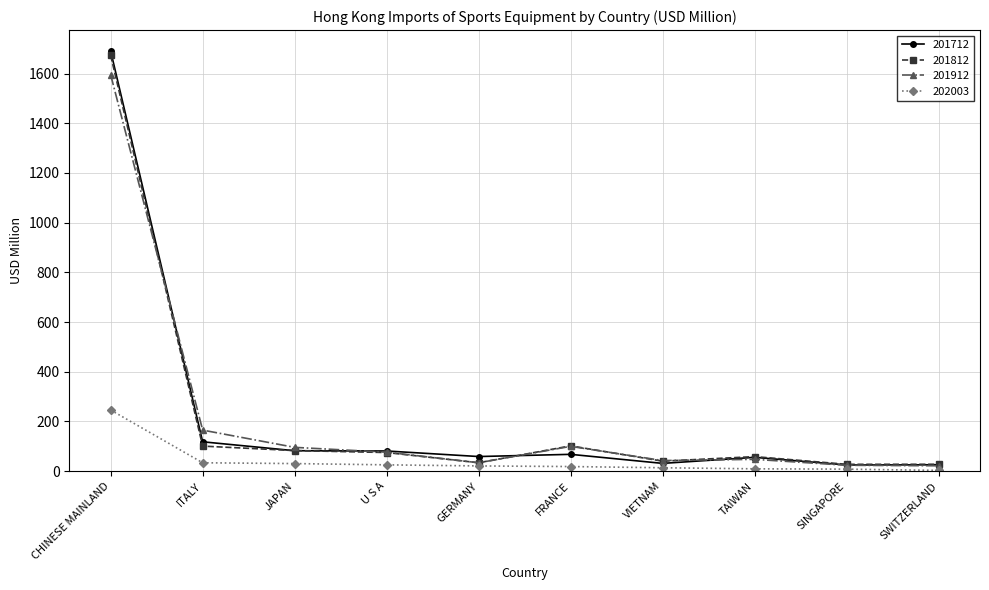

What is the spread (max minus min) of values at TAIWAN?

49.1